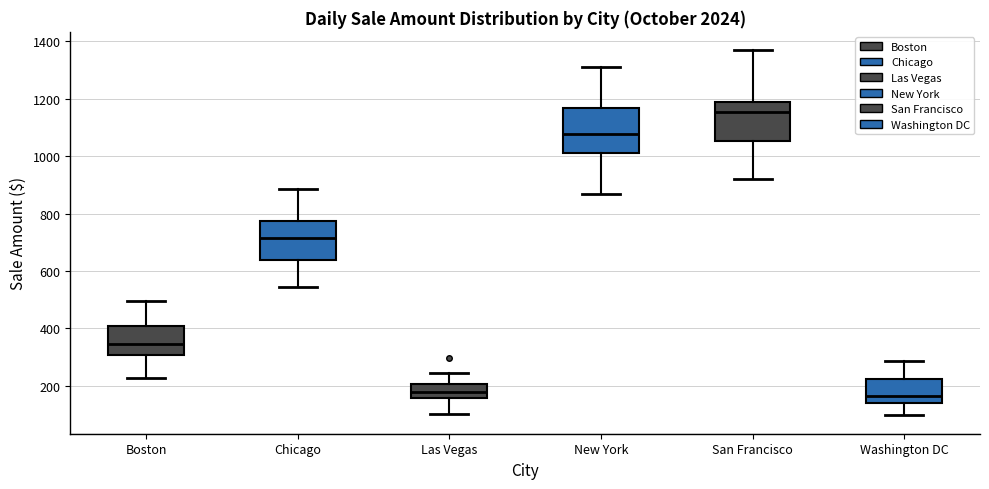

Reading left to right, read every box against the y-axis: the position of its median line, the range the box covers, and the ends of its whiskers. The values are not printed on the chart, so give them approximately, as read against the axis.

Boston: median 340, box 300 to 400, whiskers 220 to 500
Chicago: median 720, box 640 to 780, whiskers 540 to 880
Las Vegas: median 180, box 160 to 200, whiskers 100 to 240
New York: median 1080, box 1020 to 1160, whiskers 880 to 1320
San Francisco: median 1160, box 1060 to 1180, whiskers 920 to 1360
Washington DC: median 160, box 140 to 220, whiskers 100 to 280